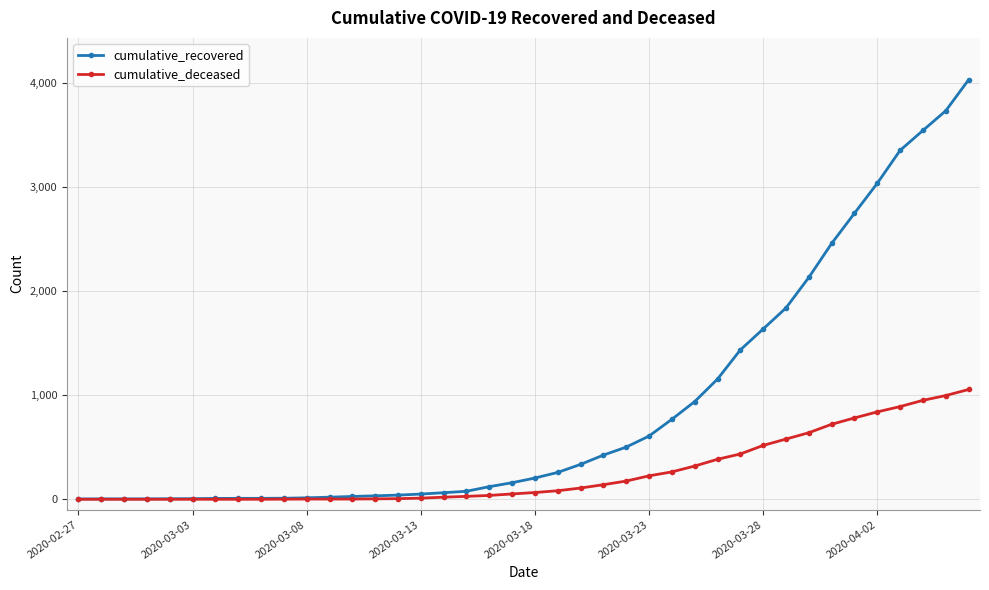

Which series has the widest spread of values?

cumulative_recovered